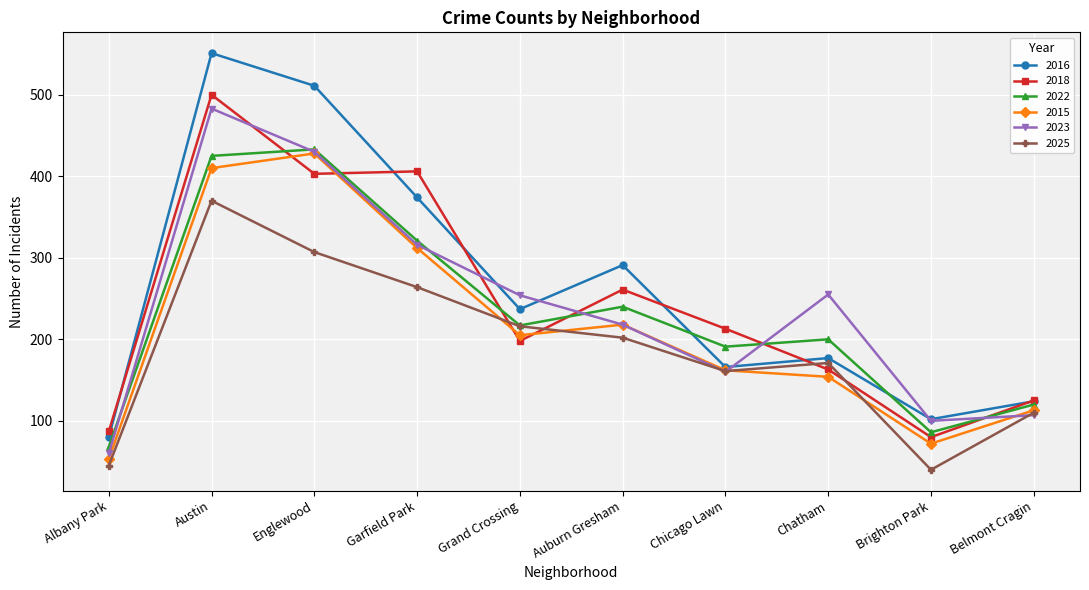

What is the lowest value of the 2015 series?

53